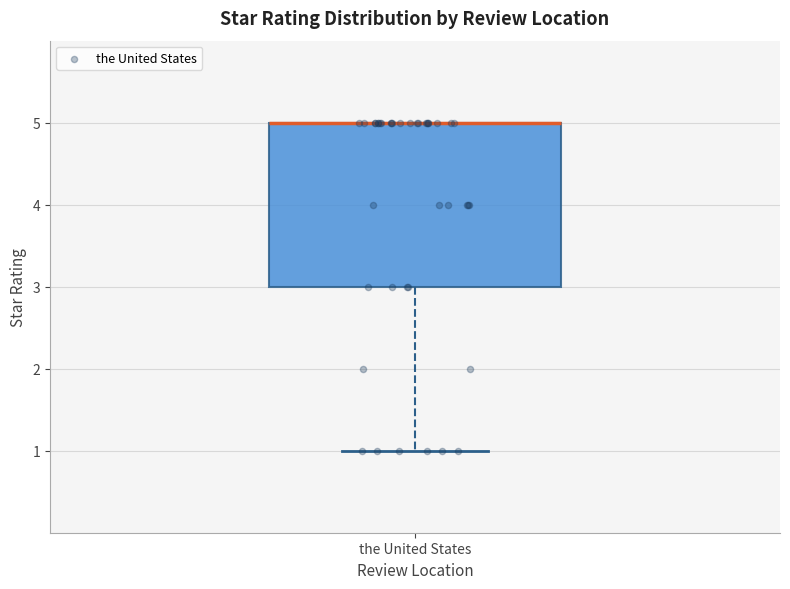

Where is the lower edge of the box for the United States on the y-axis? The values are not printed on the chart, so give them approximately, as read against the axis.

3